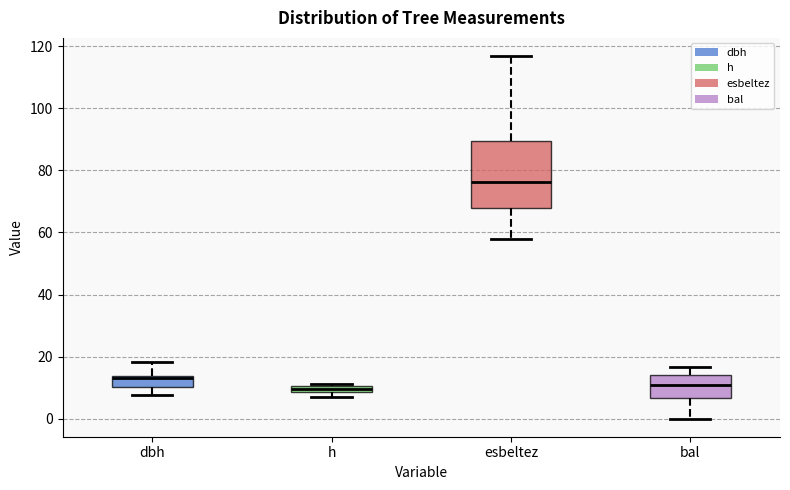

Which box's median line is the highest?

esbeltez